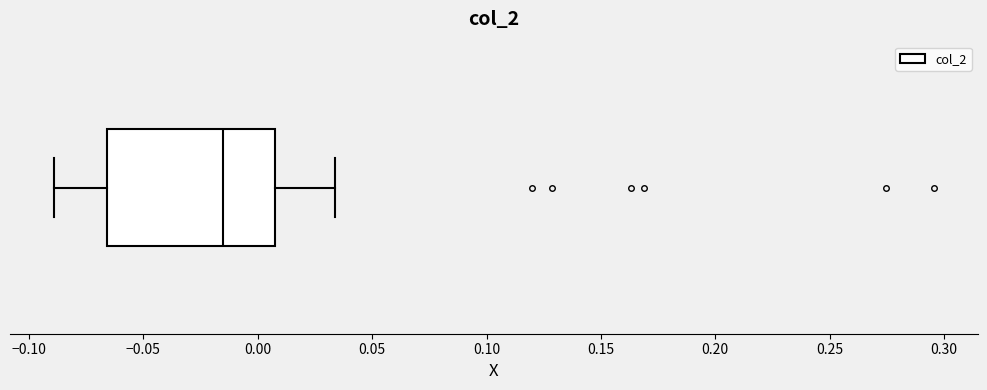

Read this box plot against the x-axis: the position of the median line, the range covered by the box, and the ends of both whiskers. The values are not printed on the chart, so give them approximately, as read against the axis.

median -0.015, box -0.065 to 0.010, whiskers -0.090 to 0.035